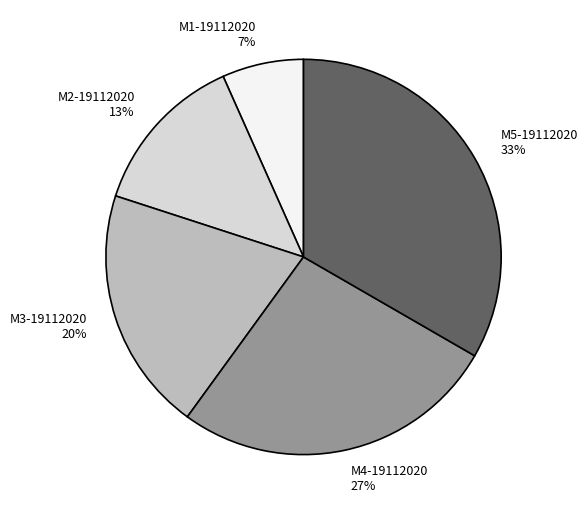

To the nearest percent, what portion does M3-19112020 represent?

20%